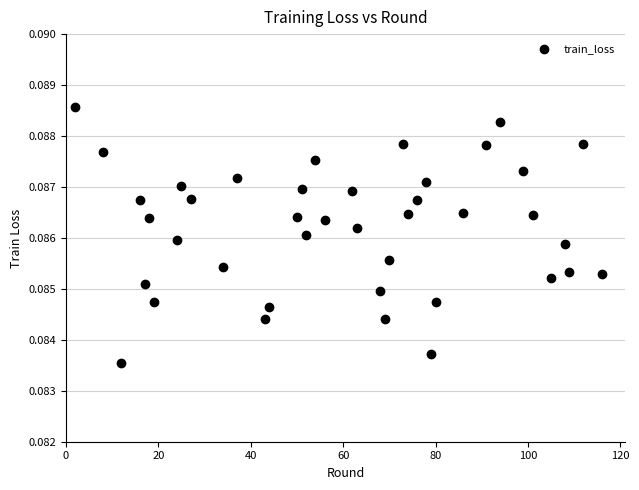

What is the range of X values (max minus min)?

114.0